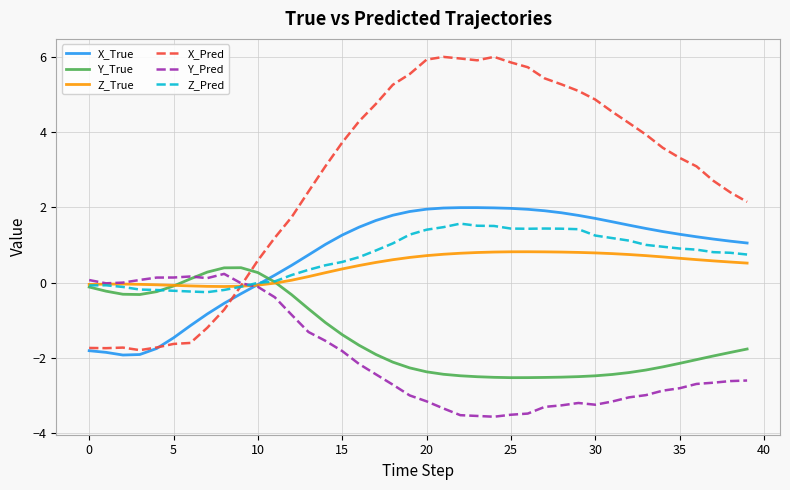

Which series has the largest total across all categories?

X_Pred